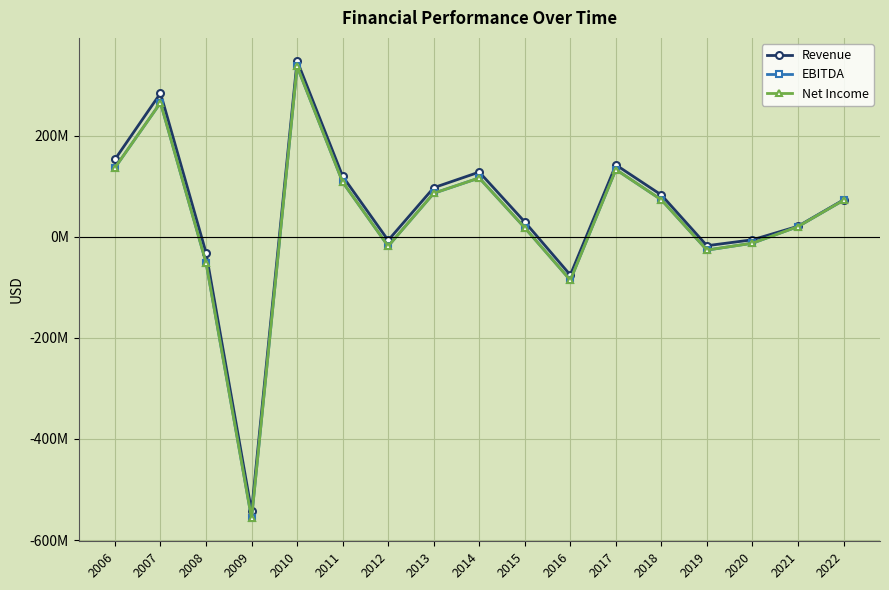

At which category is the sum across all series the highest?

2010